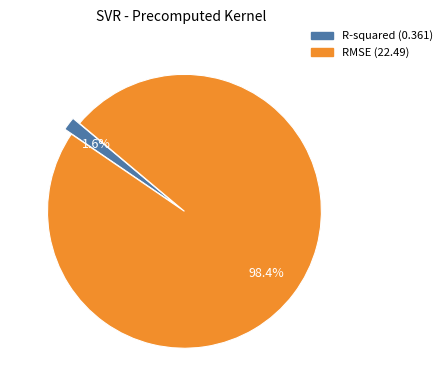

To the nearest percent, what is the combined percentage of R-squared and RMSE?

100%